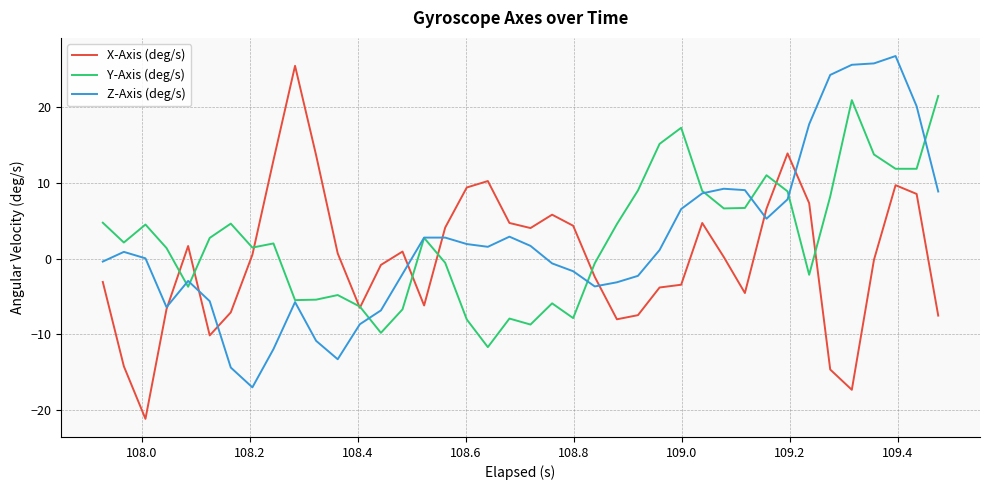

What is the maximum value shown in the chart?

26.8